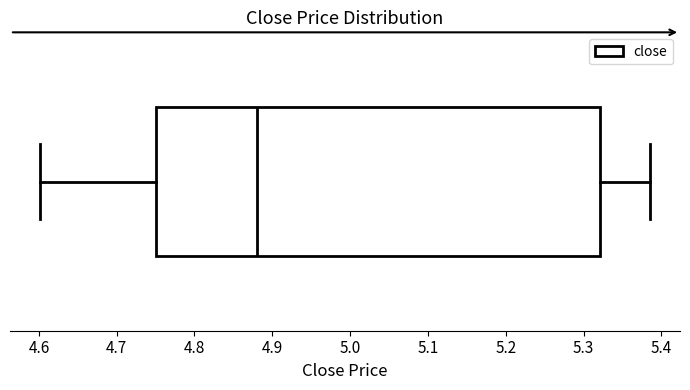

Where is the right edge of the box on the x-axis? The values are not printed on the chart, so give them approximately, as read against the axis.

5.32